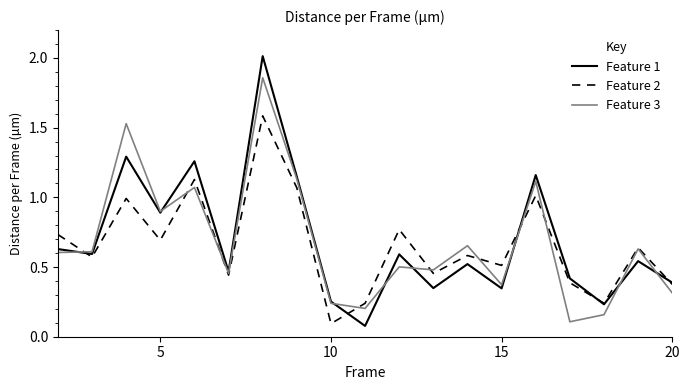

Which series has the widest spread of values?

Feature 1